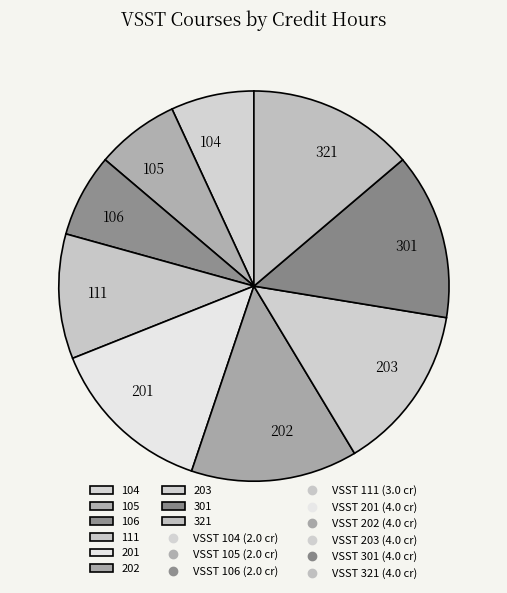

Does any single category account for the majority?

No